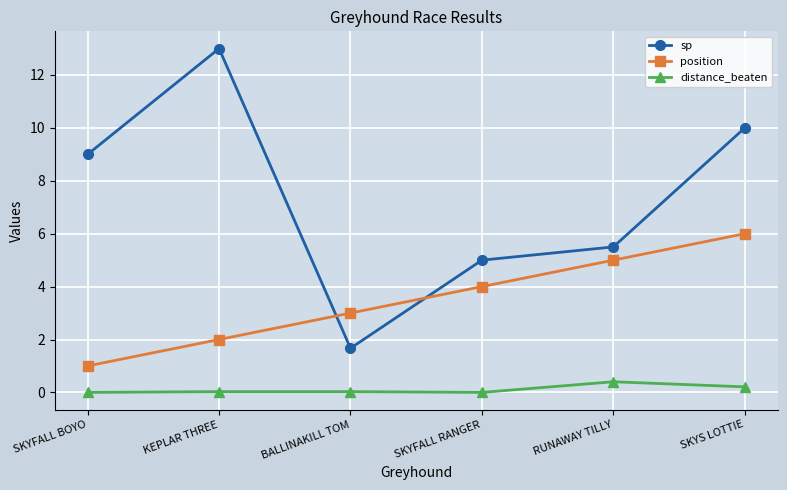

Which category has the highest value across all series?

KEPLAR THREE